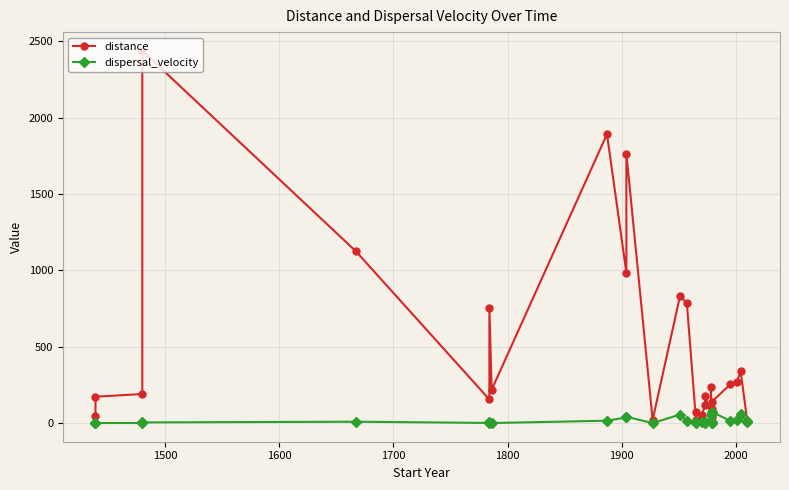

How many lines are shown in the chart?

2